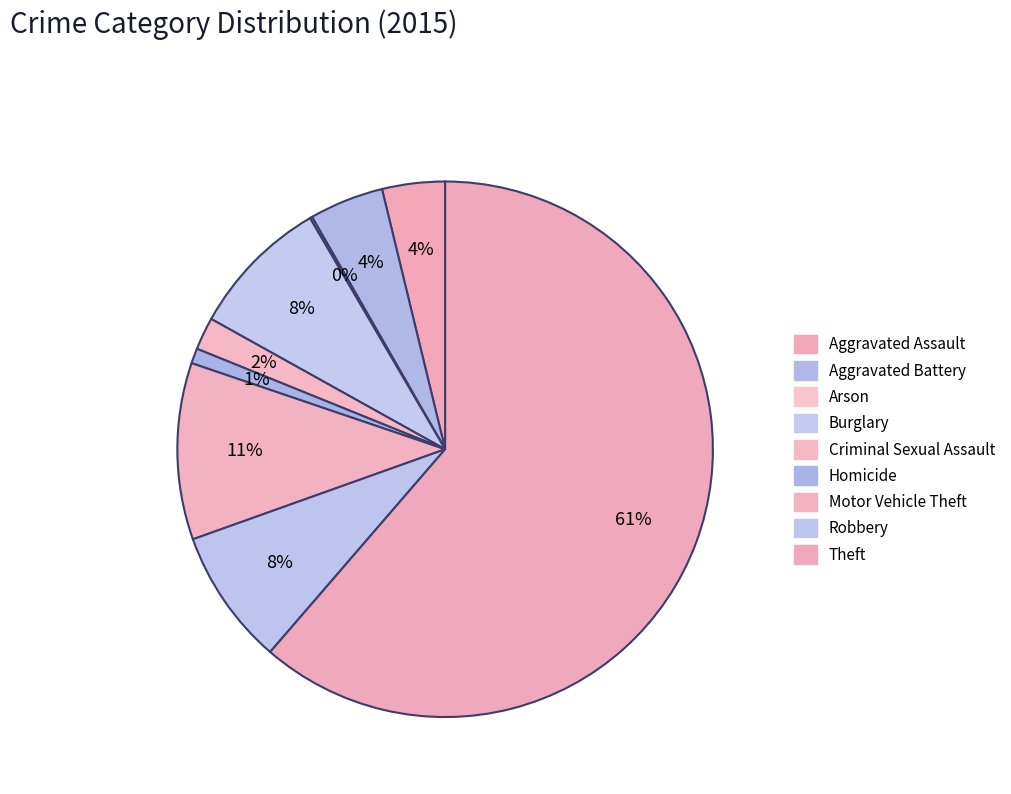

True or false: Burglary accounts for 1% of the total.

False